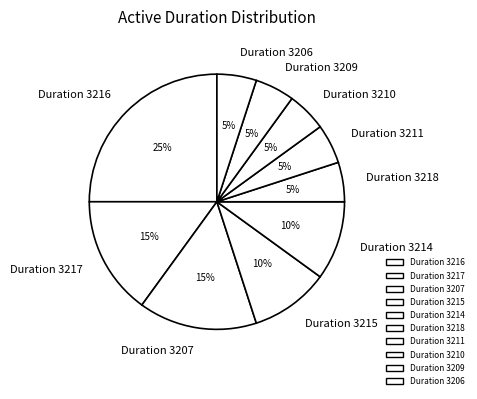

Is the sum of Duration 3217 and Duration 3210 greater than half?

No